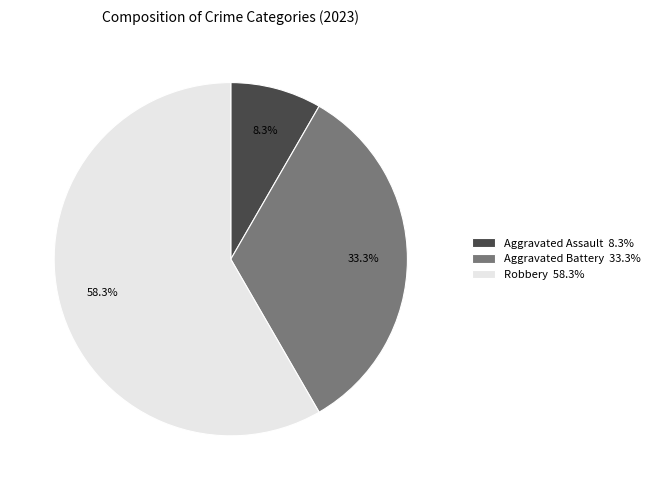

What portion of the pie excludes Aggravated Battery 33.3%?

66.7%